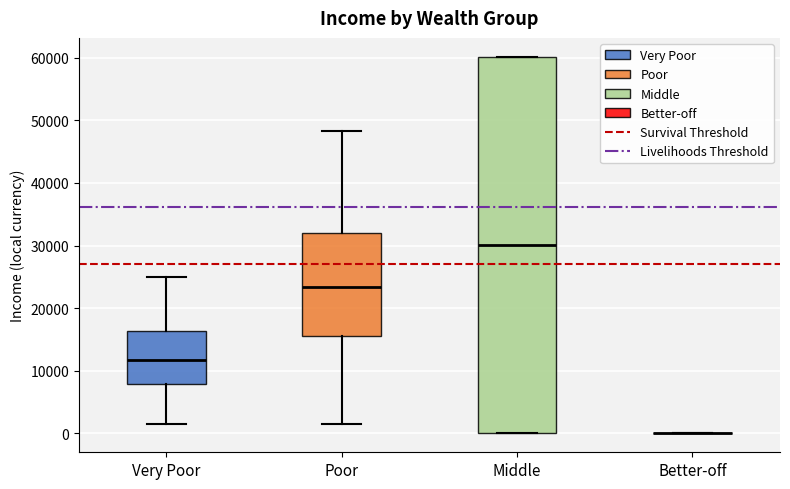

Where does the lower whisker of the box for Very Poor end on the y-axis? The values are not printed on the chart, so give them approximately, as read against the axis.

1000